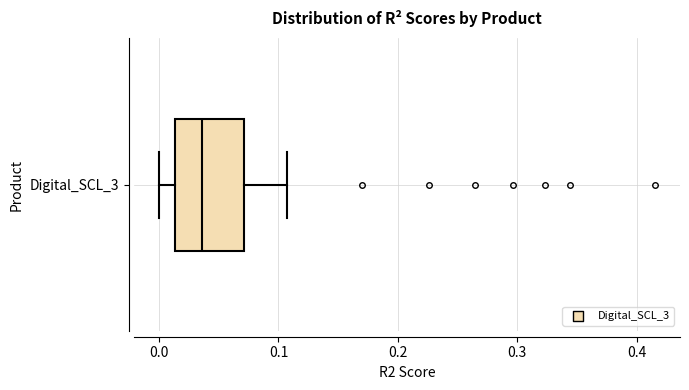

Where does the median line of the box for Digital_SCL_3 sit on the x-axis? The values are not printed on the chart, so give them approximately, as read against the axis.

0.04